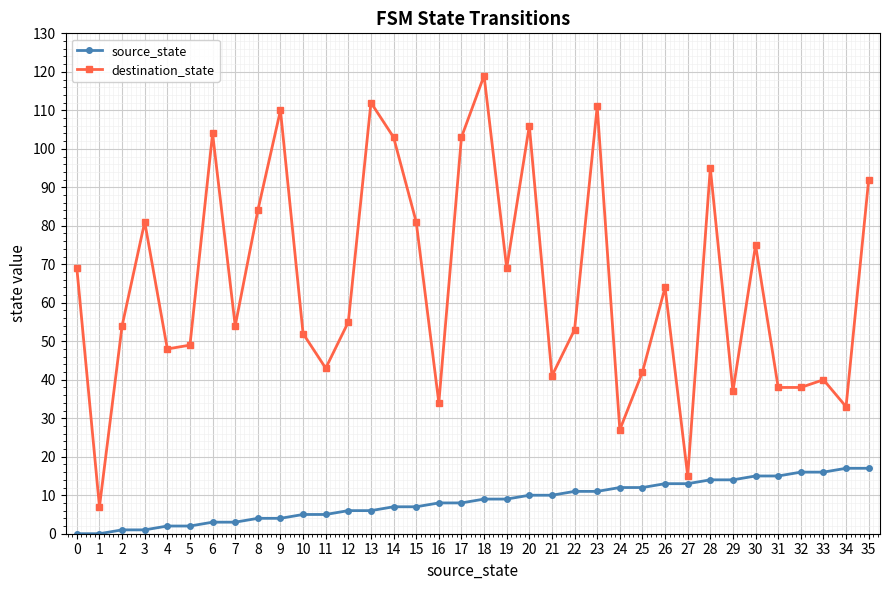

True or false: source_state has a value of 15 at 30.

True